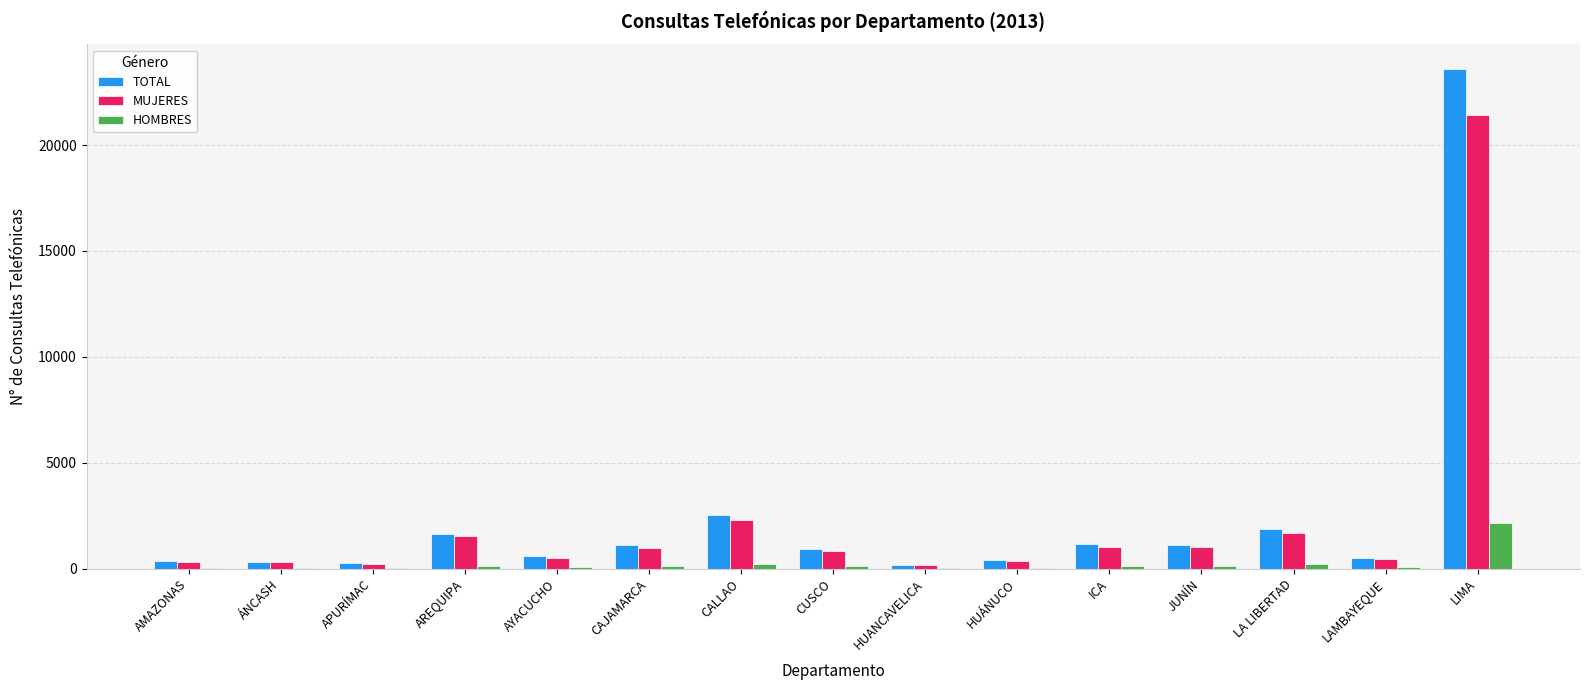

Where is TOTAL nearest to the value 11872?

CALLAO